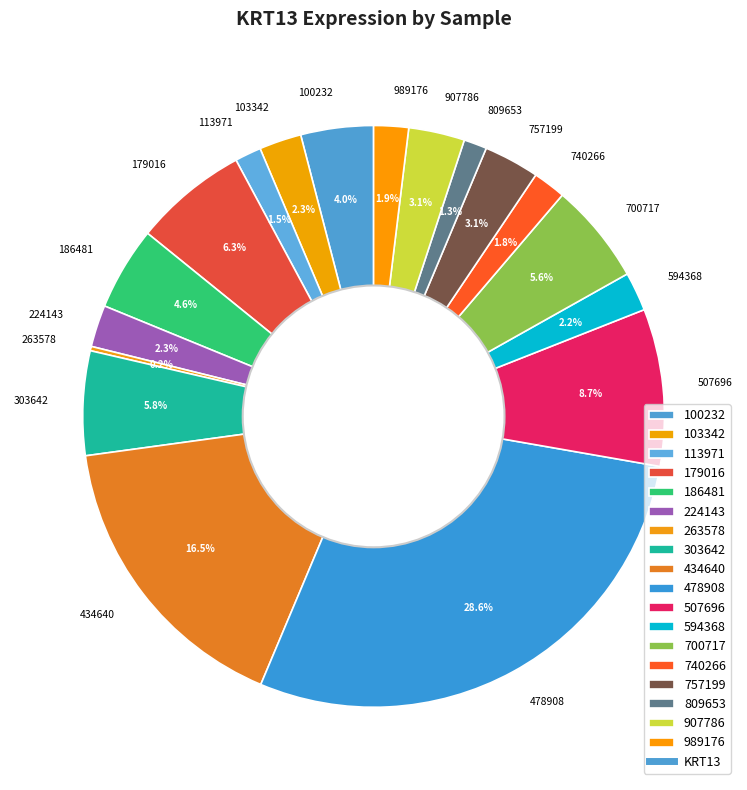

Which slice is the largest?

478908